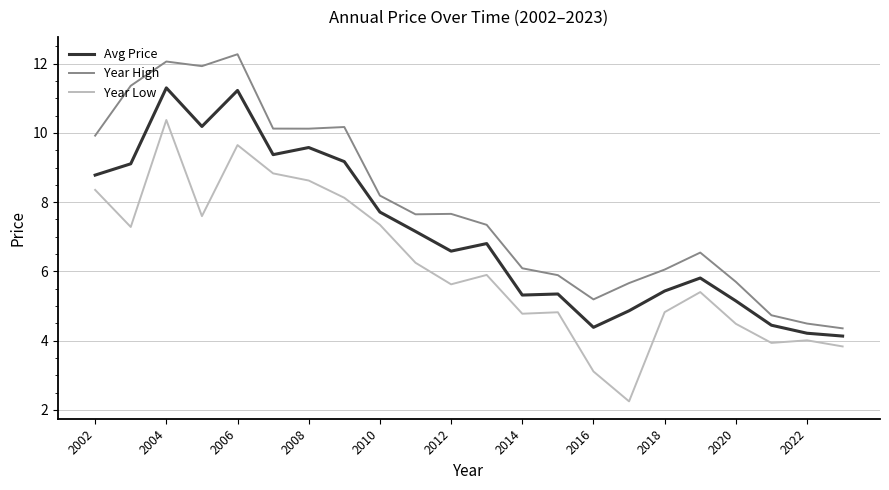

What is the sum of all Year Low values?

135.4